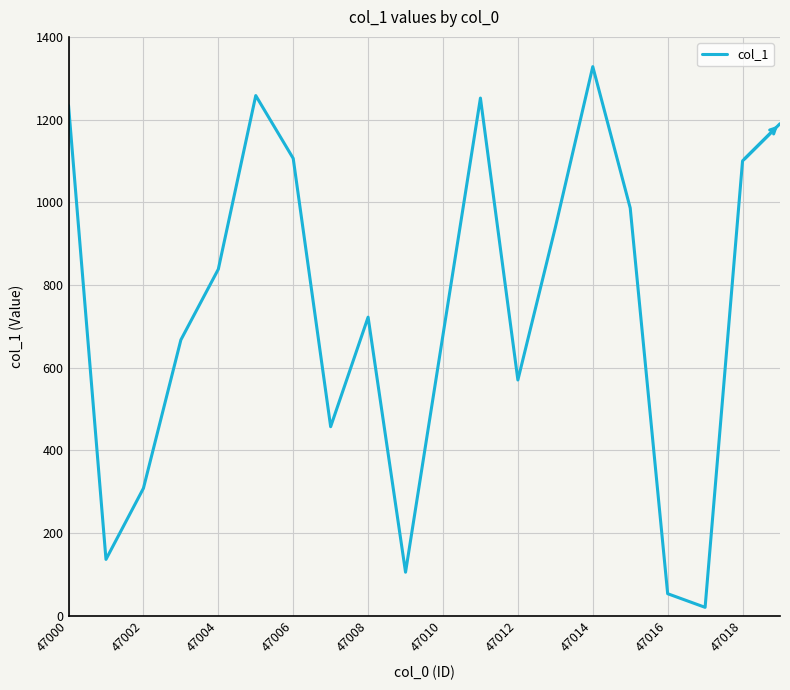

What is the greatest value displayed?

1328